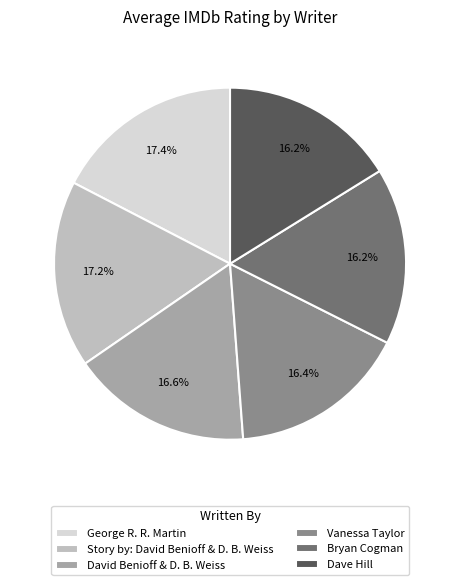

Is Vanessa Taylor the majority of the pie?

No